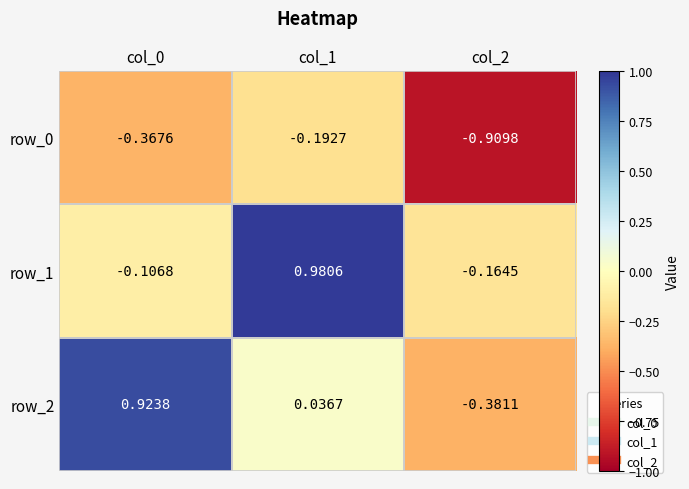

How many values in row_2 are below zero?

1